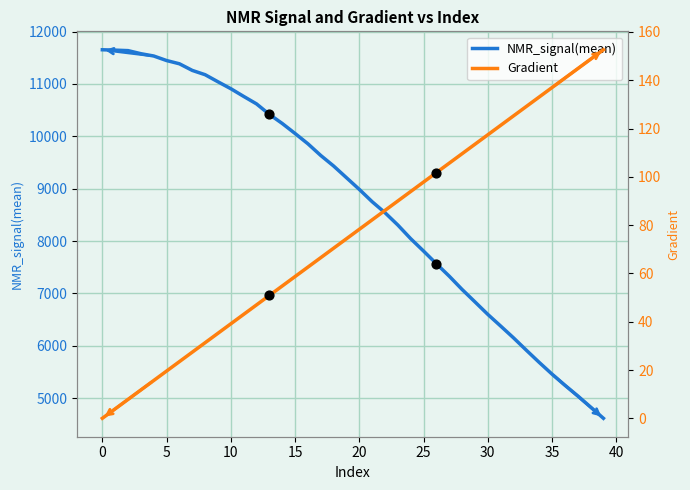

Which series reaches the minimum Y coordinate?

Gradient